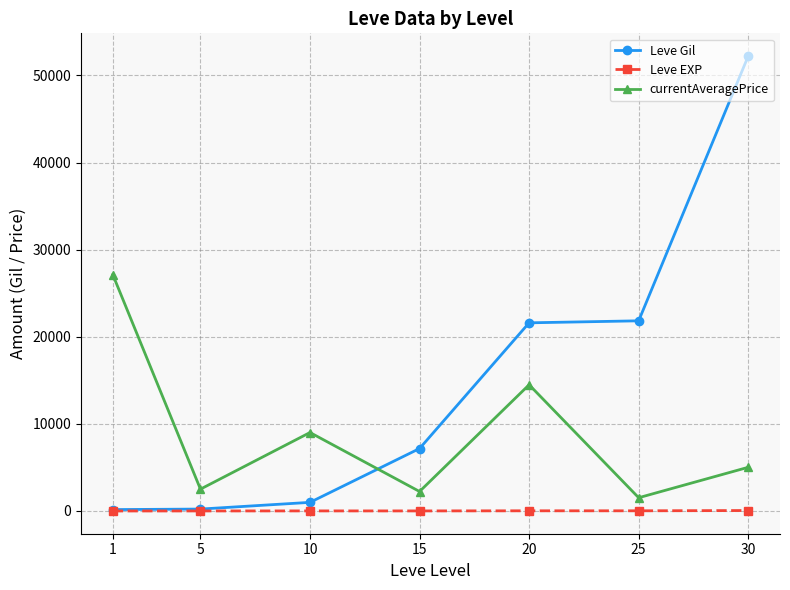

At 20, list the series in order from smallest to largest.

Leve EXP, currentAveragePrice, Leve Gil